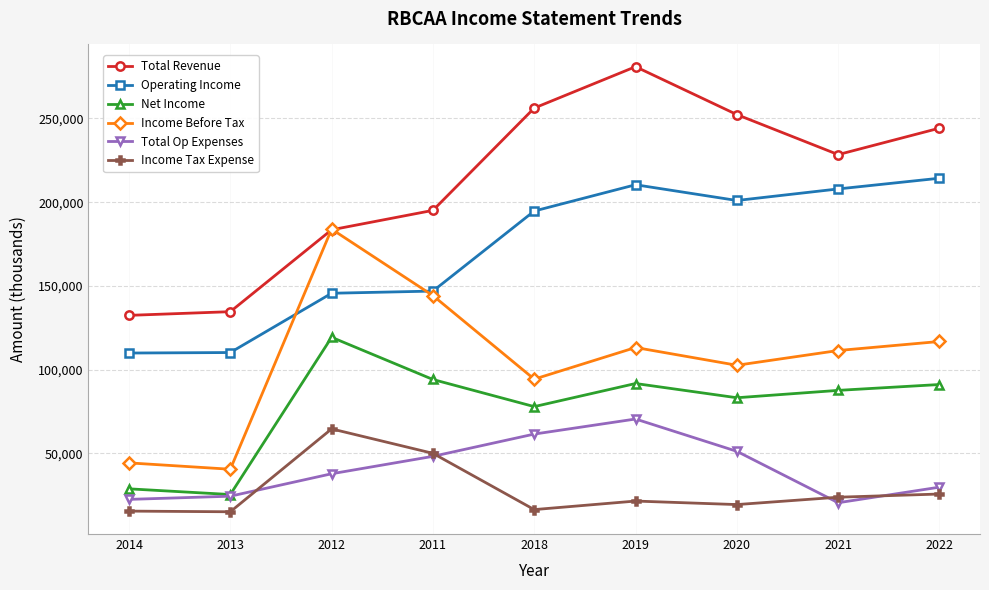

How many data points in Total Op Expenses are less than 37800?

4